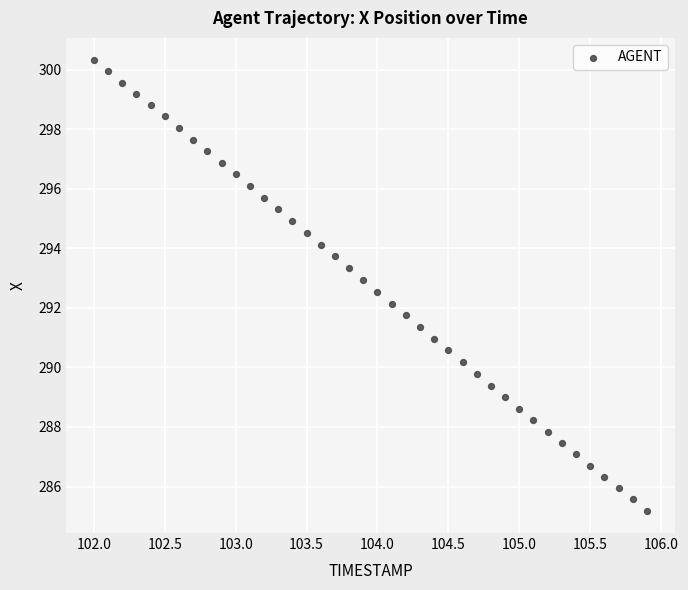

What is the range of X values (max minus min)?

3.9